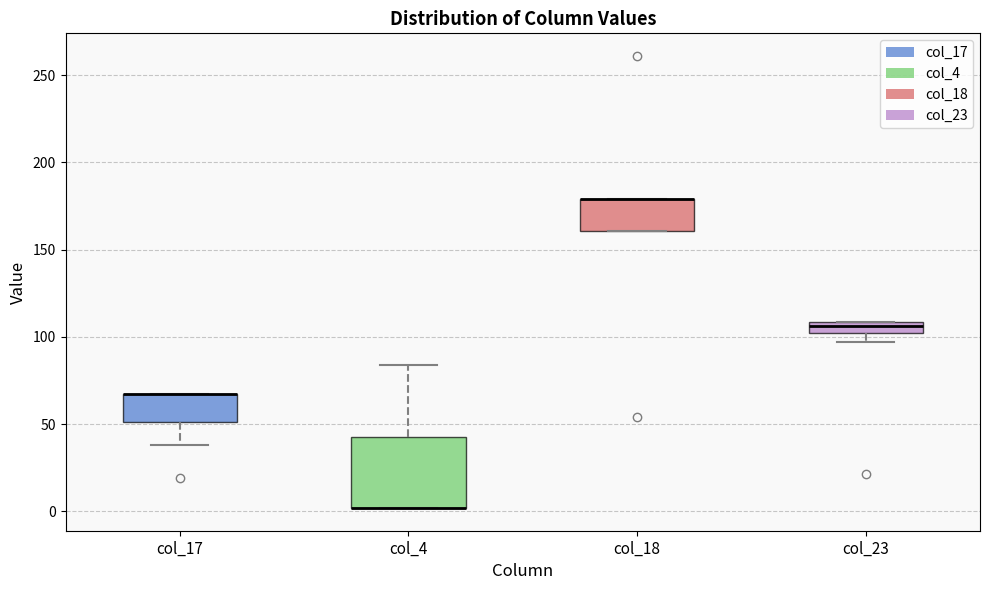

Where is the upper edge of the box for col_23 on the y-axis? The values are not printed on the chart, so give them approximately, as read against the axis.

110